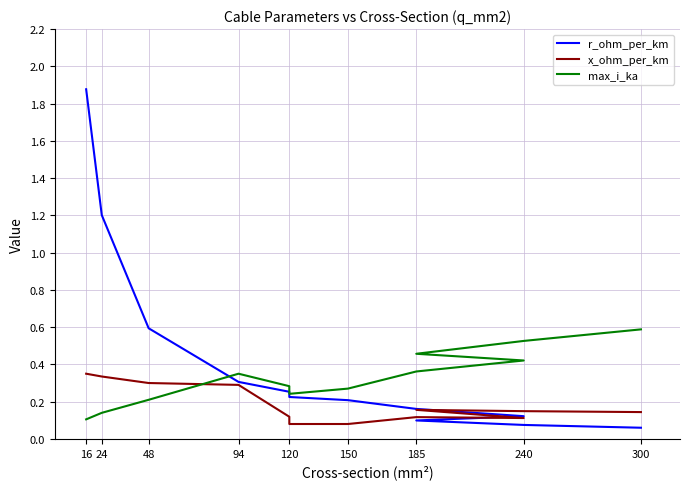

How many lines are shown in the chart?

3